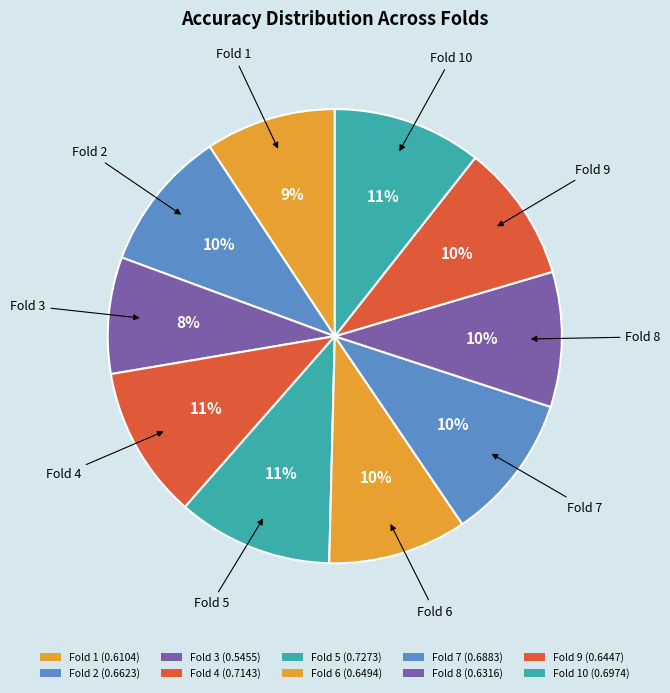

How many segments does this pie chart have?

10